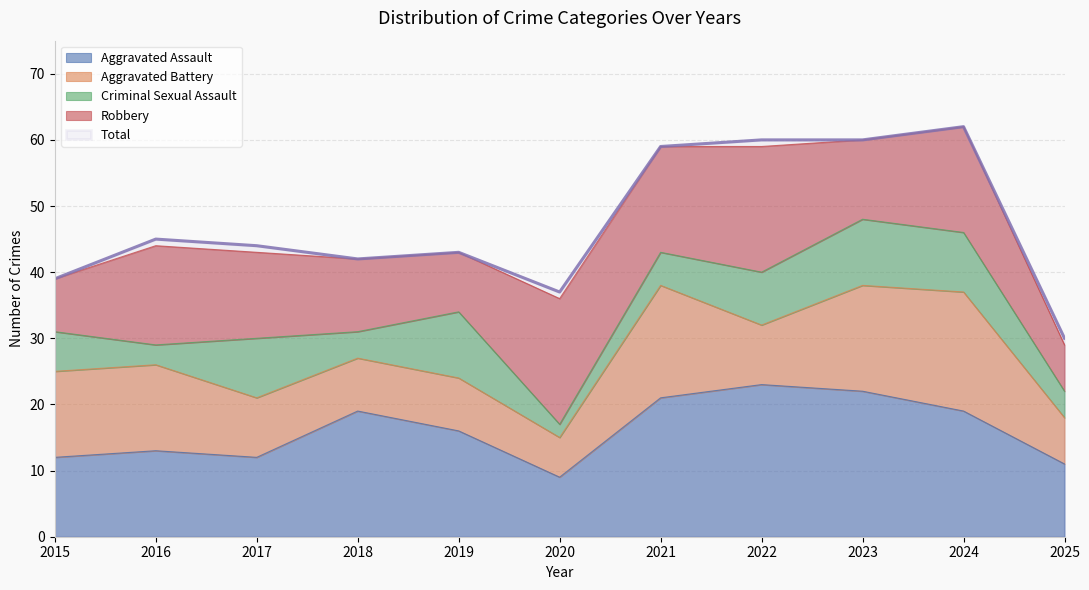

True or false: Criminal Sexual Assault and Aggravated Assault intersect in this chart.

False